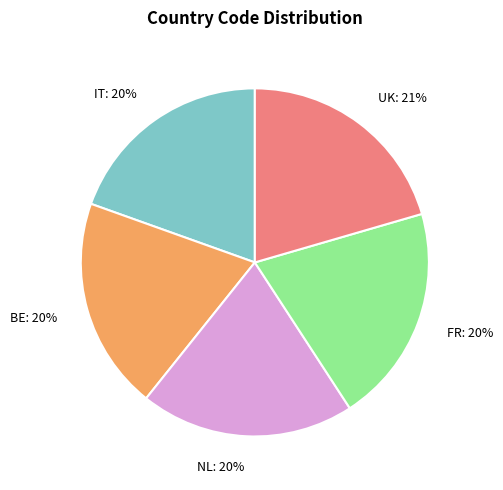

Is there a majority slice in this chart?

No